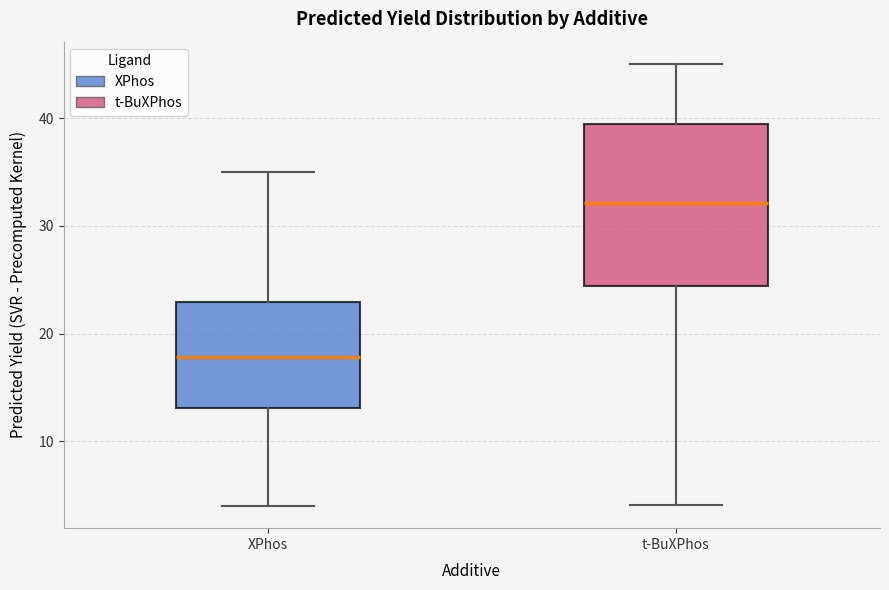

Which box is the tallest, from its lower edge to its upper edge?

t-BuXPhos